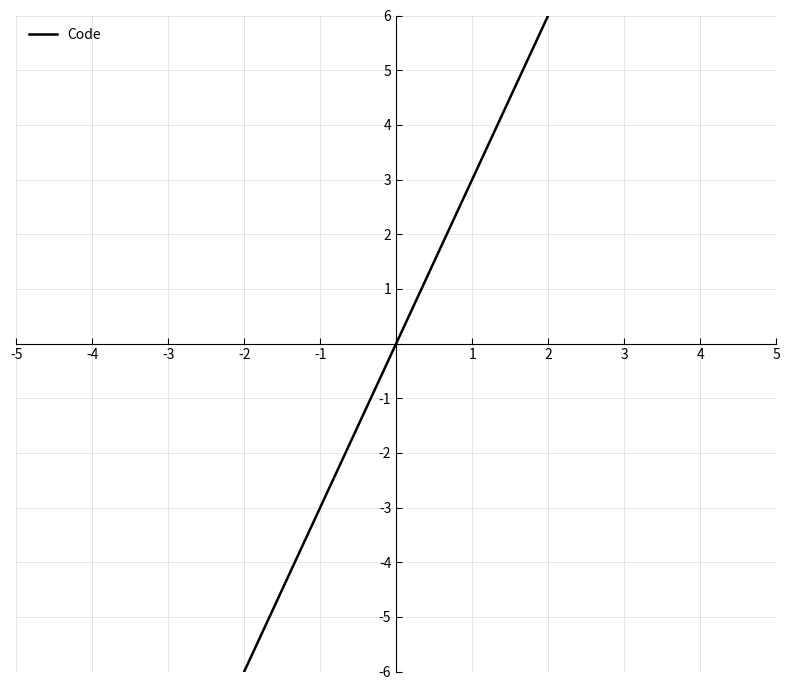

What is the difference between the maximum and minimum values?

12.0